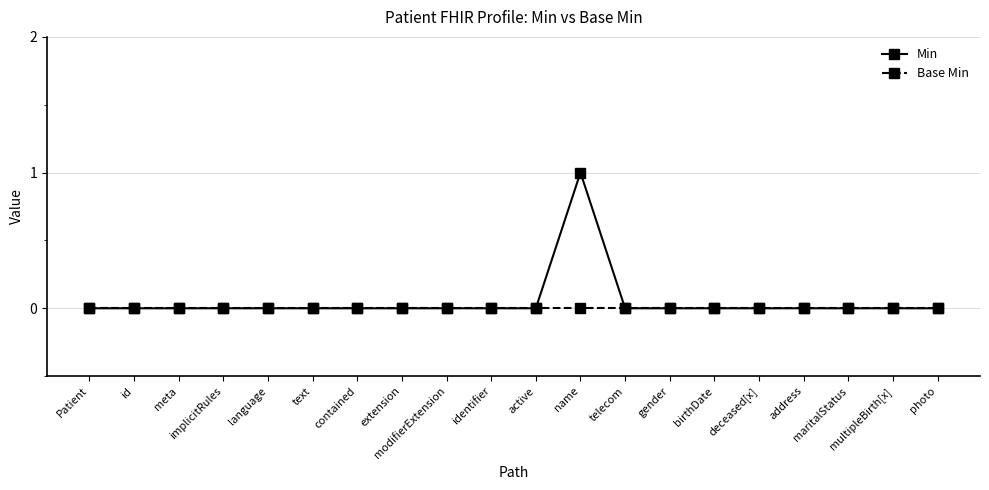

True or false: Min has a value of 0 at id.

True